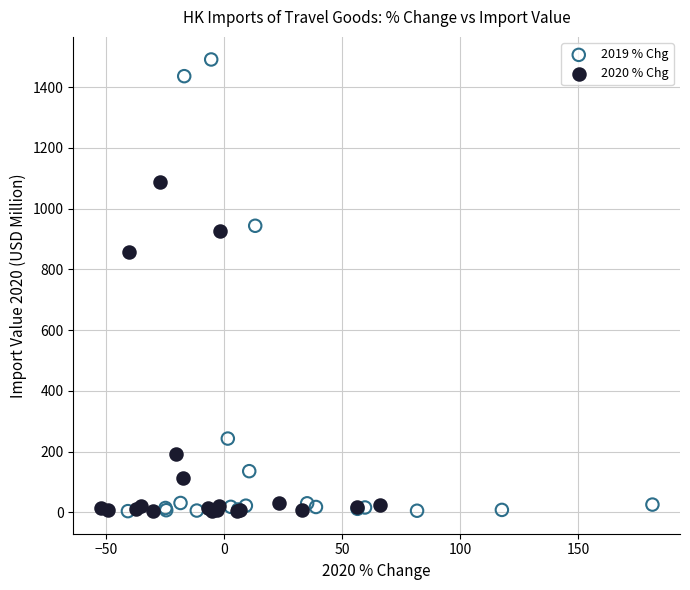

Which series has the largest Y range (max minus min)?

2019 % Chg